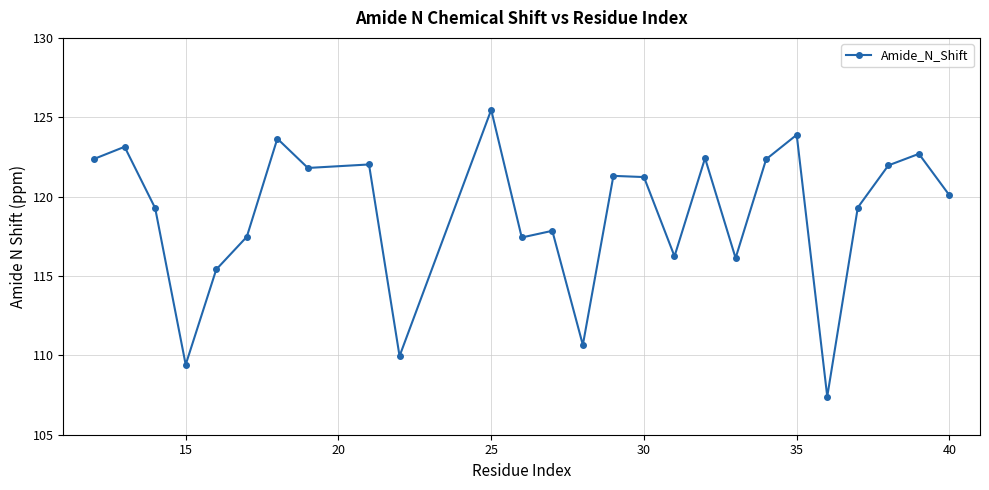

What is the greatest value displayed?

125.5